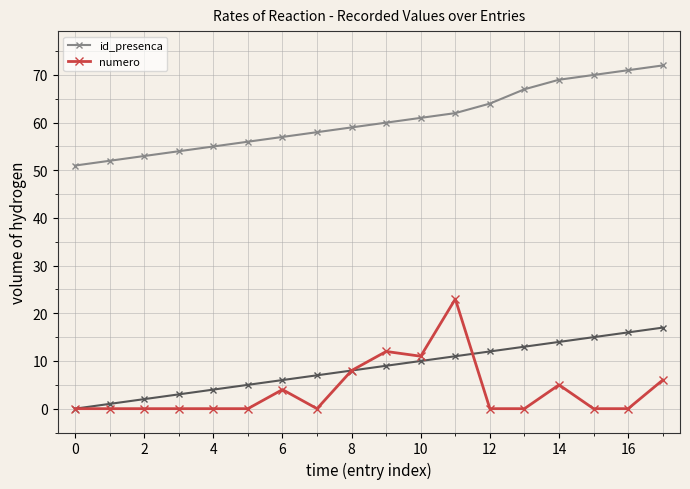

Which series has the largest range (max minus min)?

numero